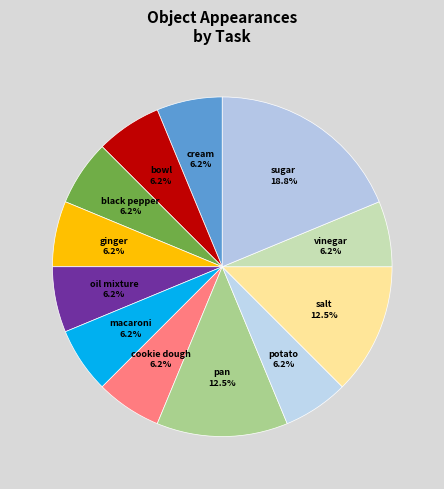

Which category has the biggest portion of the pie?

sugar